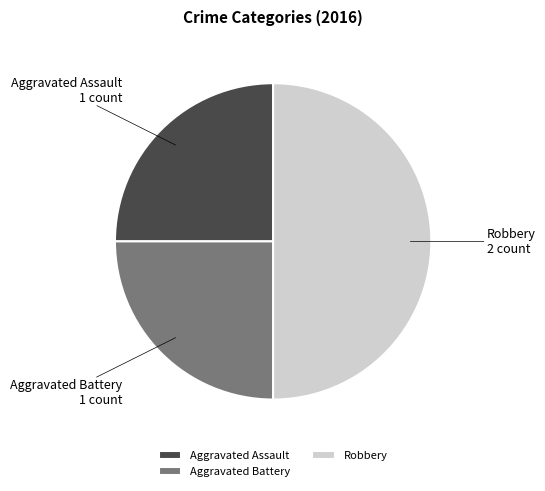

Combined, do Robbery and Aggravated Assault account for over 50%?

Yes